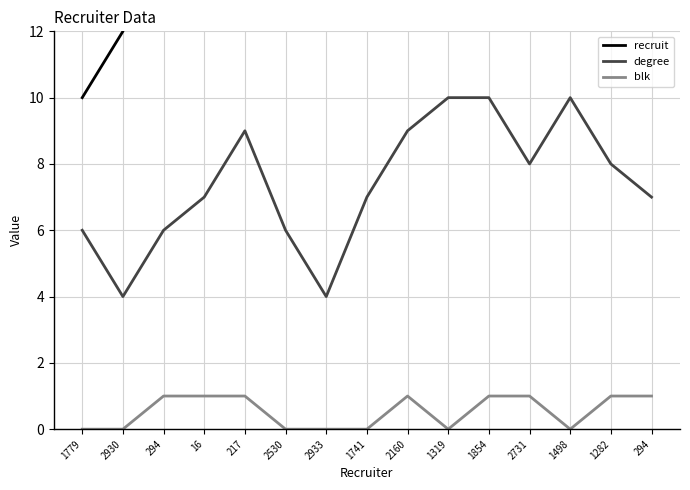

Reading left to right, transcribe all the data shown in this chart.

recruit: 1779=10	2930=12	294=16	16=20	217=22	2530=54	2933=75	1741=82	2160=90	1319=100	1854=119	2731=135	1498=157	1282=158	294=175
degree: 1779=6	2930=4	294=6	16=7	217=9	2530=6	2933=4	1741=7	2160=9	1319=10	1854=10	2731=8	1498=10	1282=8	294=7
blk: 1779=0	2930=0	294=1	16=1	217=1	2530=0	2933=0	1741=0	2160=1	1319=0	1854=1	2731=1	1498=0	1282=1	294=1